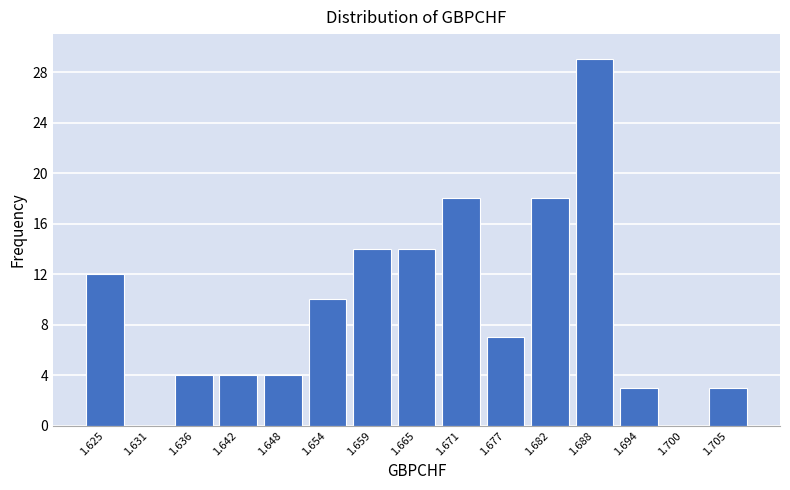

Reading left to right, transcribe this chart: for each bar, give the range it covers on the x-axis and its height. Neither the bar edges nor the heights are printed on the chart, so give them approximately, as read against the axes.

1.622 to 1.628: 12
1.628 to 1.633: 0
1.633 to 1.639: 4
1.639 to 1.645: 4
1.645 to 1.651: 4
1.651 to 1.656: 10
1.656 to 1.662: 14
1.662 to 1.668: 14
1.668 to 1.674: 18
1.674 to 1.679: 7
1.679 to 1.685: 18
1.685 to 1.691: 29
1.691 to 1.697: 3
1.697 to 1.703: 0
1.703 to 1.708: 3